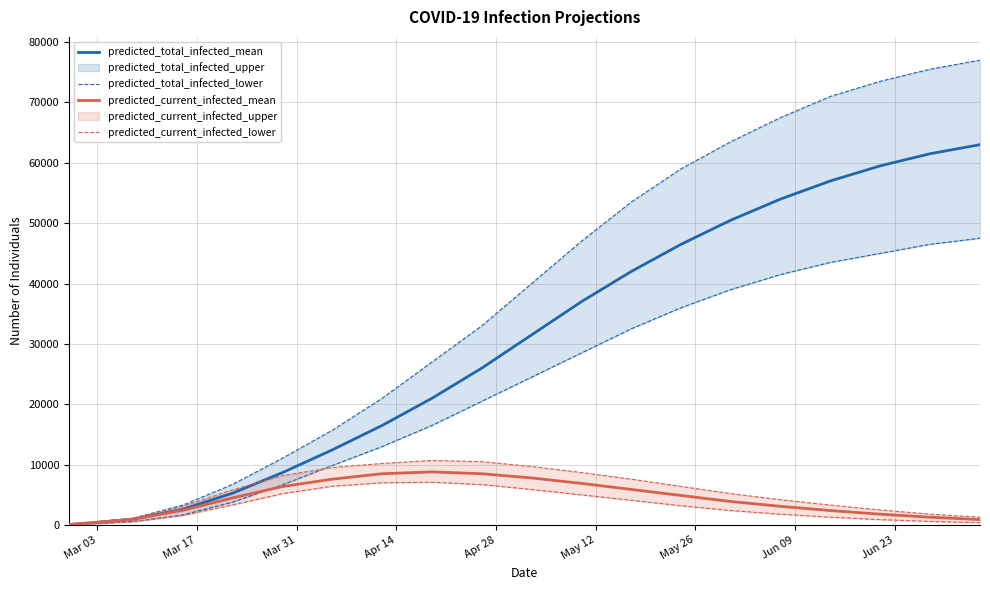

True or false: predicted_total_infected_lower and predicted_total_infected_mean cross at least once.

False